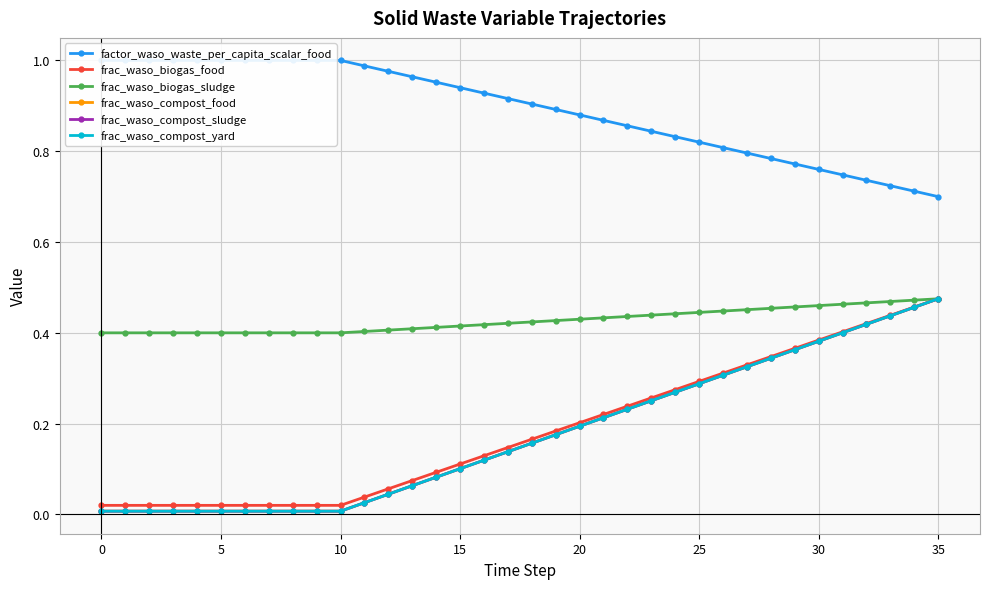

Is it true that frac_waso_compost_yard equals 0.5 at 30?

False